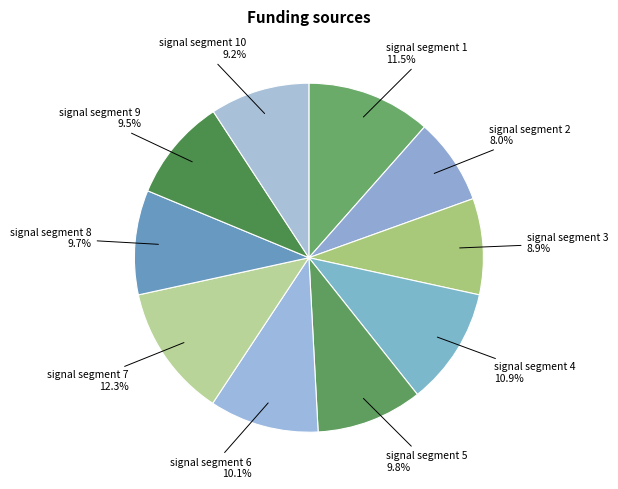

Which category has the biggest portion of the pie?

signal segment 7